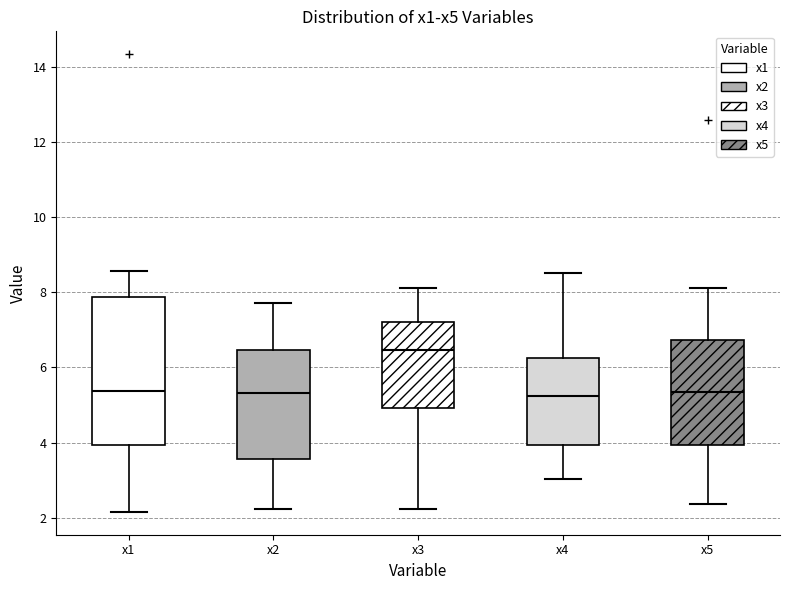

Reading left to right, transcribe this box plot: for each box, give where its median line is, the range the box spans, and where its two whiskers end, as read against the y-axis. The values are not printed on the chart, so give them approximately, as read against the axis.

x1: median 5.4, box 4.0 to 7.8, whiskers 2.2 to 8.6
x2: median 5.4, box 3.6 to 6.4, whiskers 2.2 to 7.8
x3: median 6.4, box 5.0 to 7.2, whiskers 2.2 to 8.2
x4: median 5.2, box 4.0 to 6.2, whiskers 3.0 to 8.6
x5: median 5.4, box 4.0 to 6.8, whiskers 2.4 to 8.2